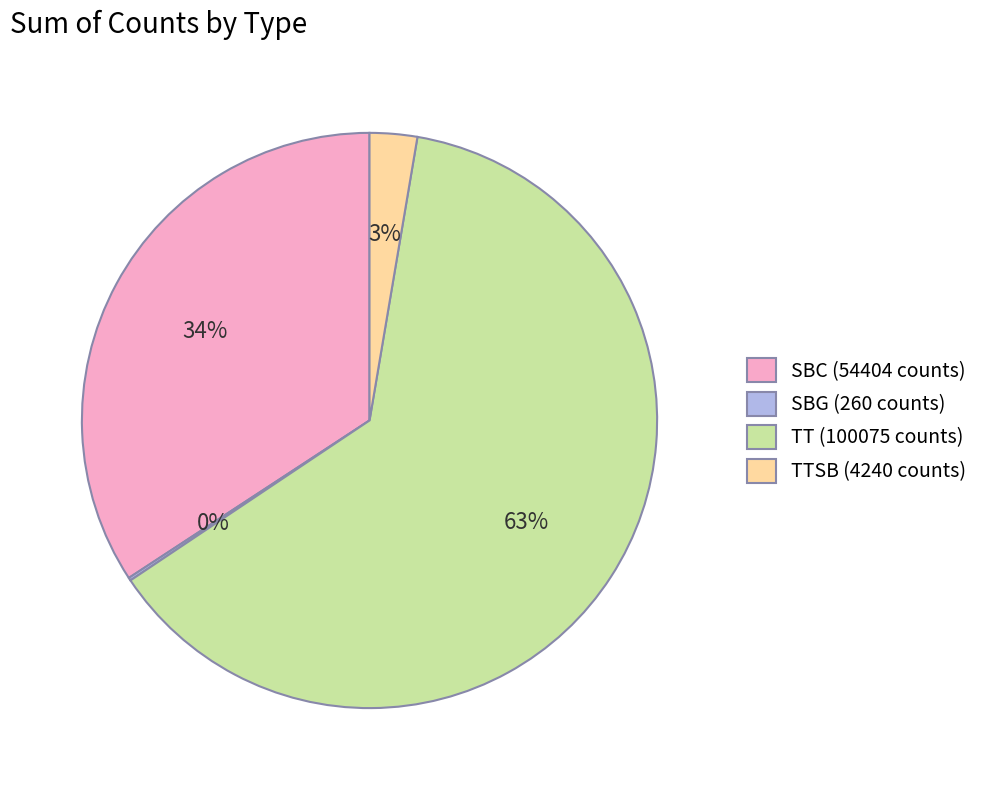

To the nearest percent, what percentage of the pie is TTSB (4240 counts)?

3%